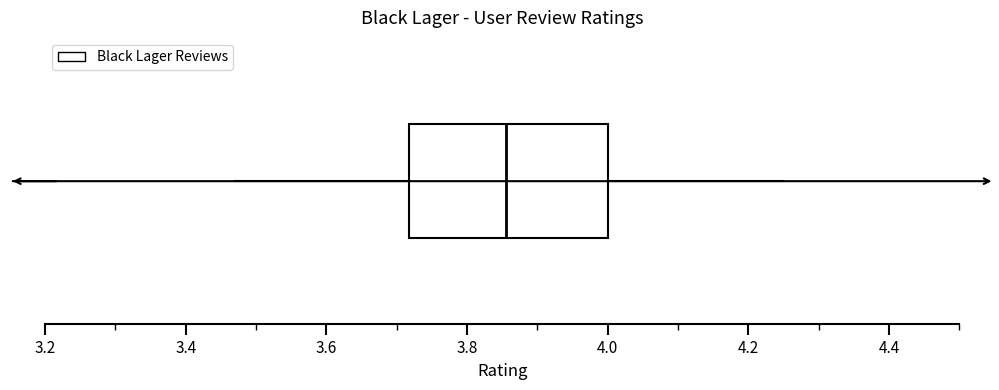

Read this box plot against the x-axis: the position of the median line, the range covered by the box, and the ends of both whiskers. The values are not printed on the chart, so give them approximately, as read against the axis.

median 3.86, box 3.72 to 4.00, whiskers 3.48 to 4.26